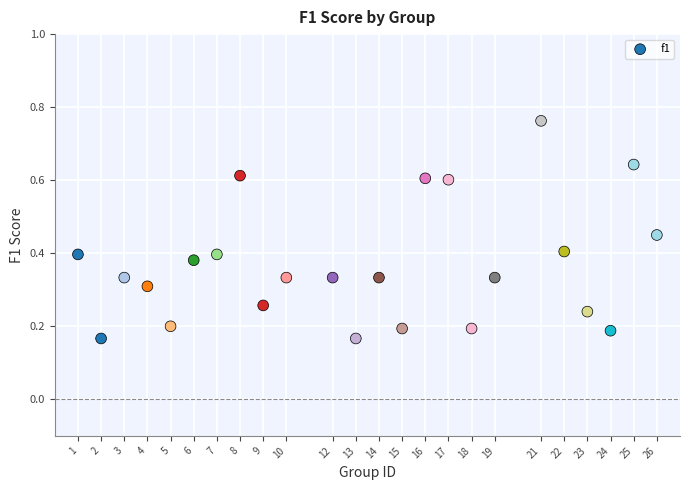

What is the range of X values (max minus min)?

25.0